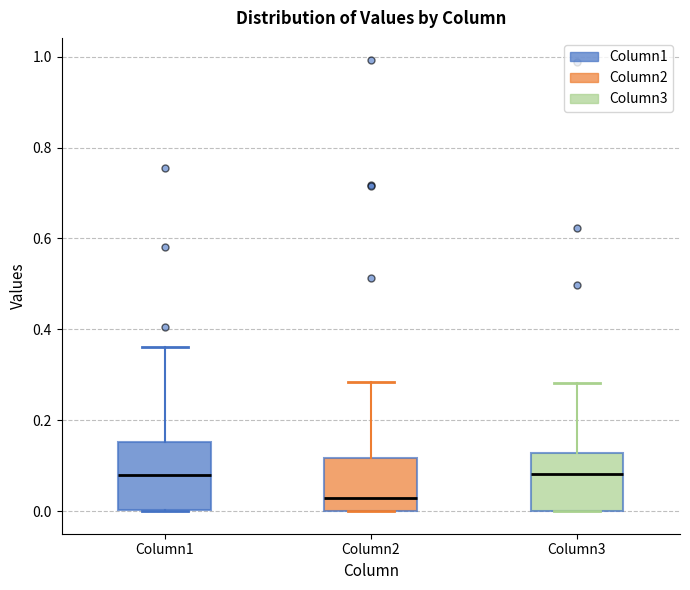

Where is the upper edge of the box for Column1 on the y-axis? The values are not printed on the chart, so give them approximately, as read against the axis.

0.16